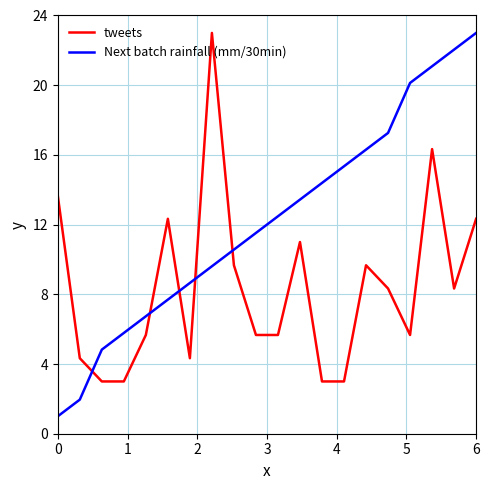

What is the greatest value displayed?

23.0